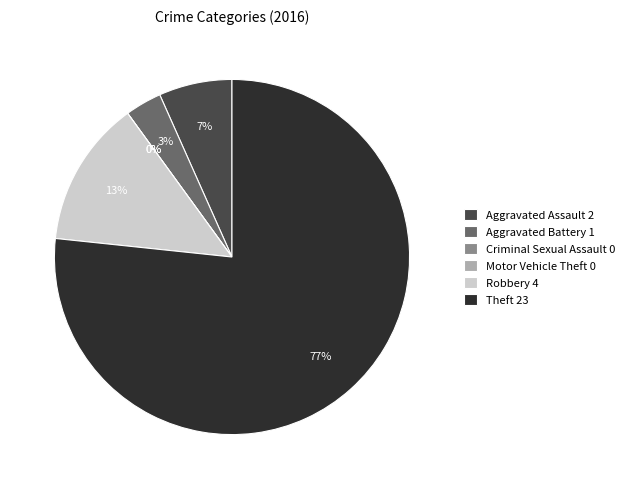

Count the number of slices in the pie.

6